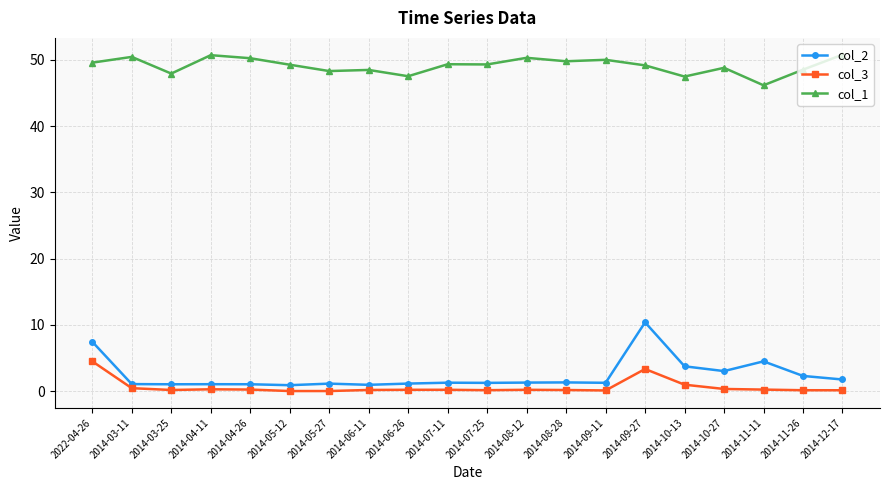

What is the lowest value of the col_2 series?

0.9